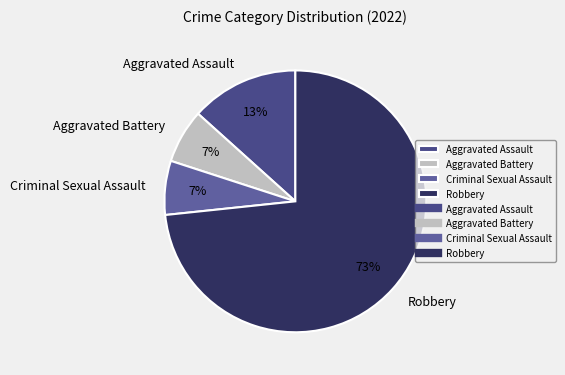

Is it true that Robbery is 73% of the pie?

True